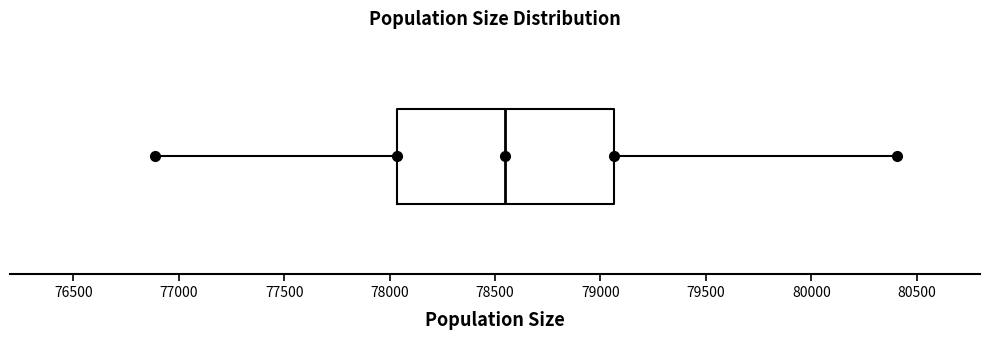

Where is the left edge of the box on the x-axis? The values are not printed on the chart, so give them approximately, as read against the axis.

78050